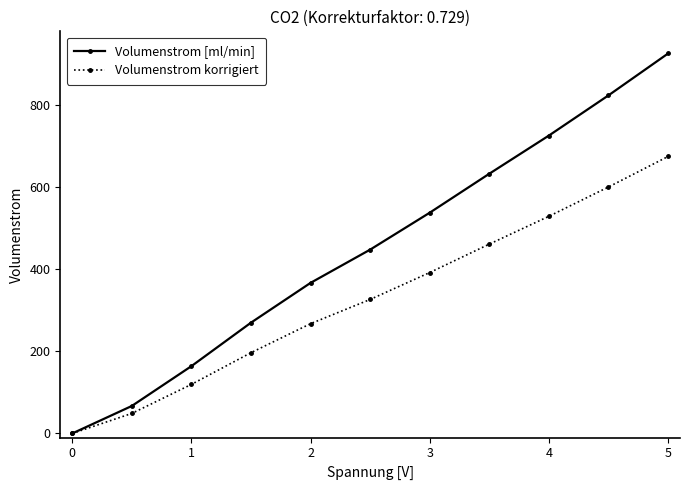

Which series has the largest total across all categories?

Volumenstrom [ml/min]